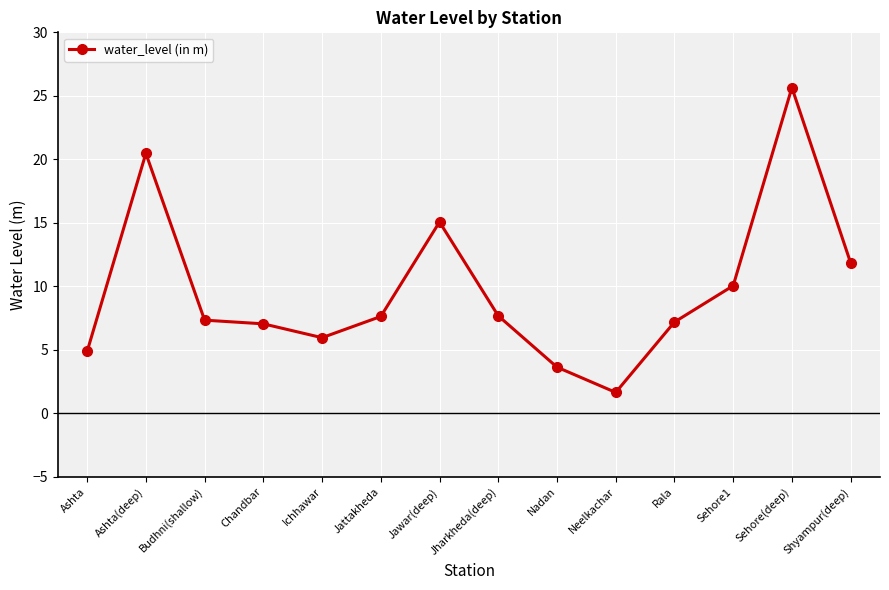

Which has a higher value, Sehore(deep) or Ashta?

Sehore(deep)